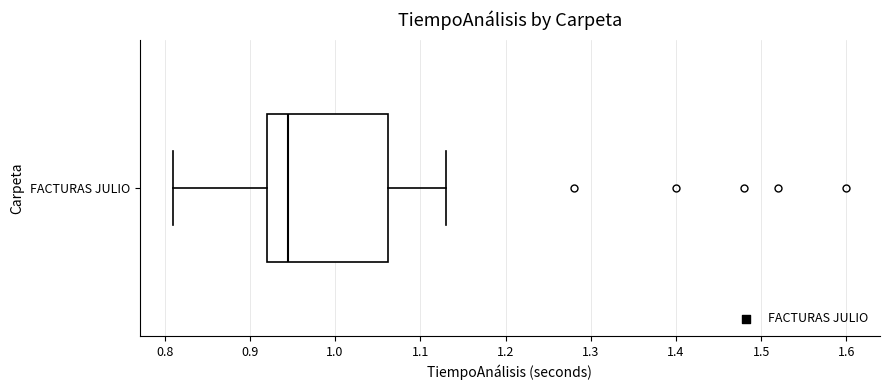

Read this box plot against the x-axis: the position of the median line, the range covered by the box, and the ends of both whiskers. The values are not printed on the chart, so give them approximately, as read against the axis.

median 0.95, box 0.92 to 1.06, whiskers 0.81 to 1.13